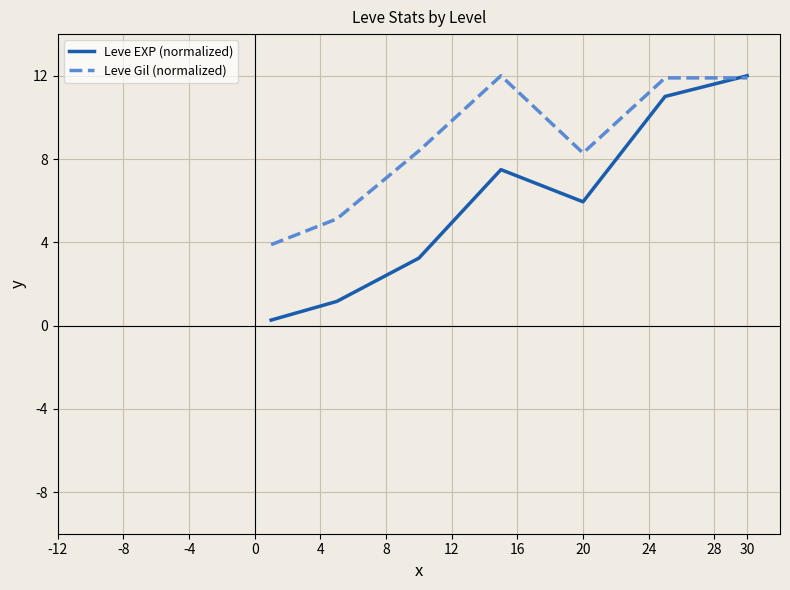

List the series in order of their overall mean, lowest first.

Leve EXP (normalized), Leve Gil (normalized)